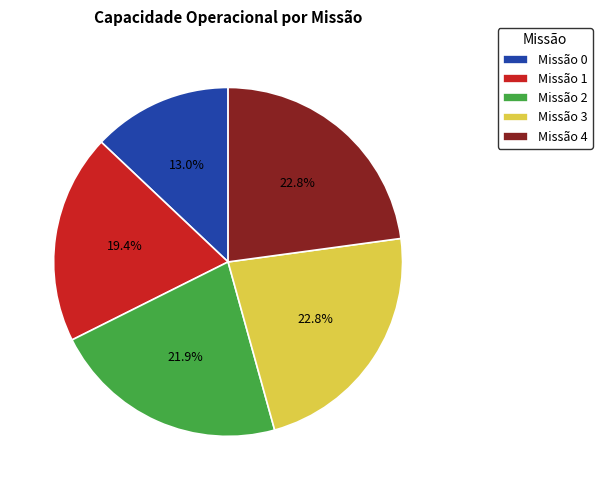

What is the ratio of the value at Missão 0 to the value at Missão 4?

0.6